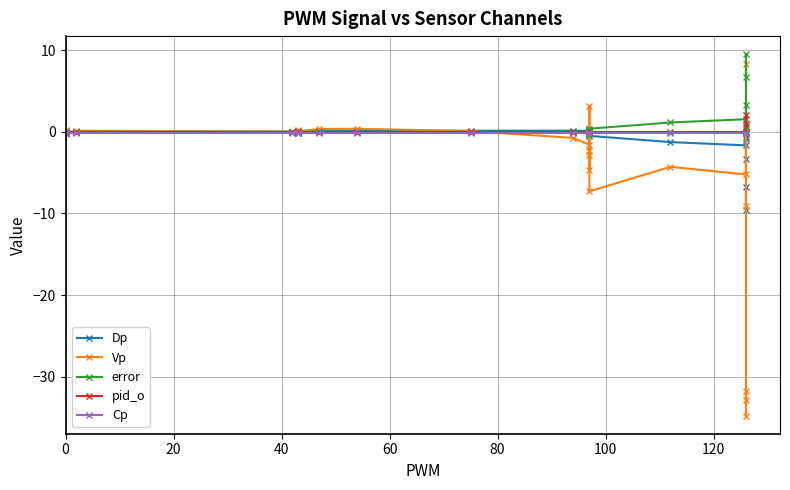

What is the smallest value displayed?

-34.8